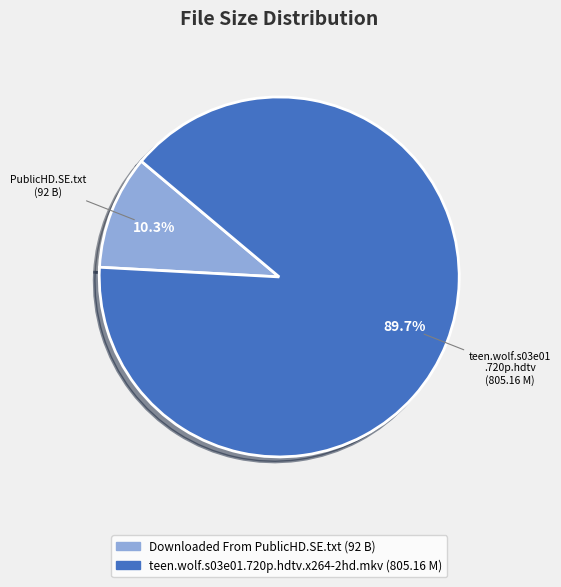

What percentage is the teen.wolf.s03e01.720p.hdtv.x264-2hd.mkv slice, to the nearest percent?

90%